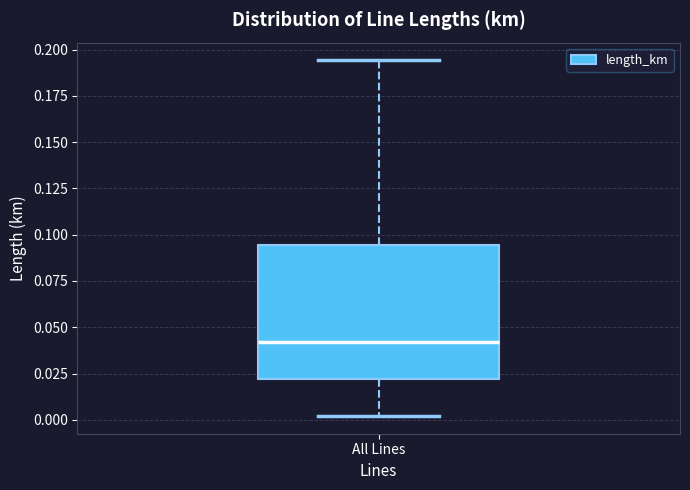

Where does the upper whisker of the box for All Lines end on the y-axis? The values are not printed on the chart, so give them approximately, as read against the axis.

0.195